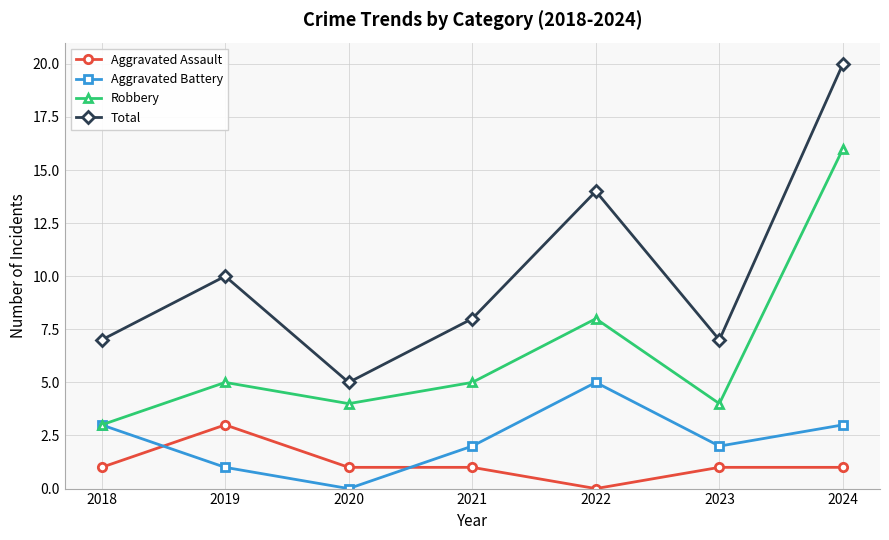

List the series in order of their peak value, highest first.

Total, Robbery, Aggravated Battery, Aggravated Assault